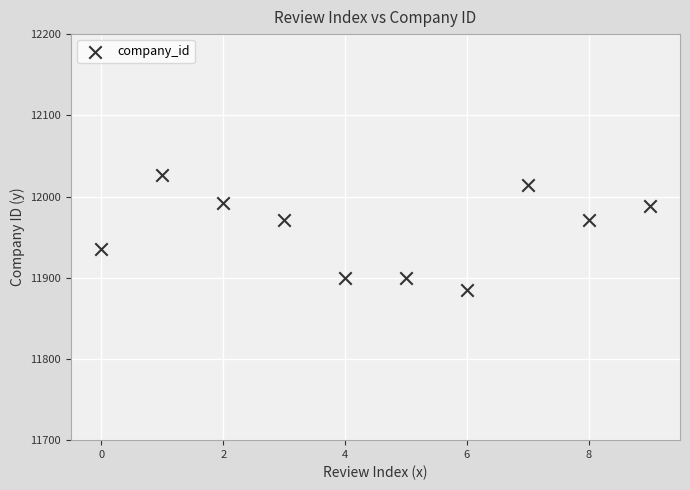

What is the average Y value?

11958.2